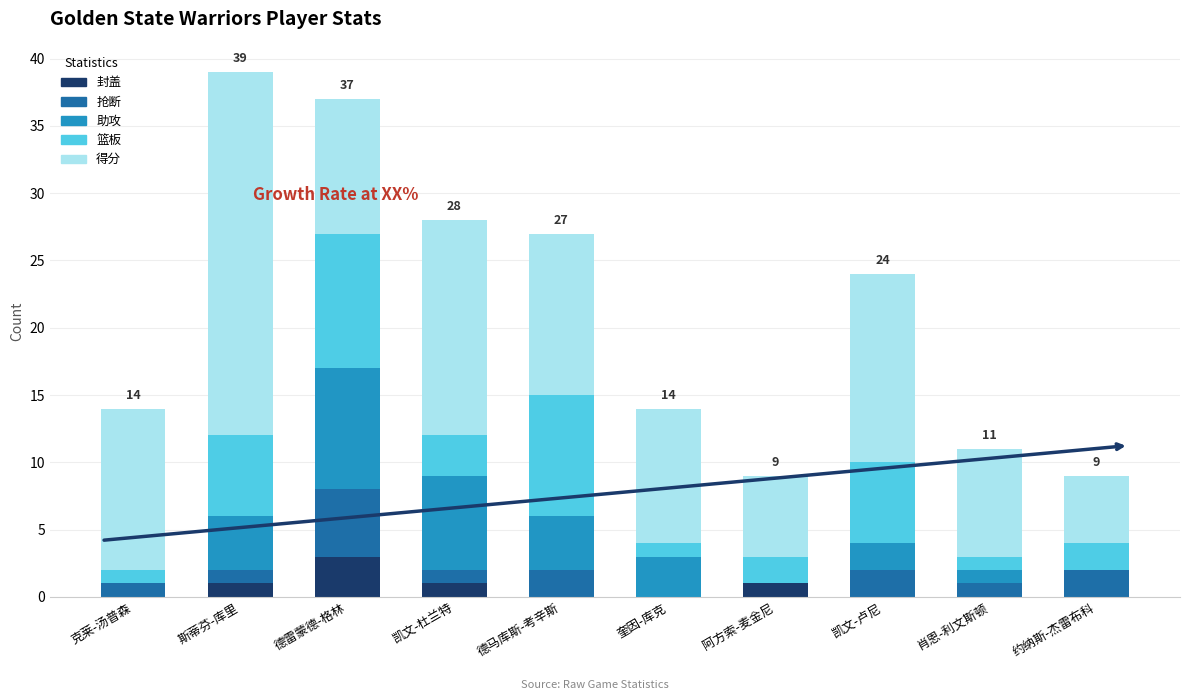

Which category has the highest value in the 封盖 series?

德雷蒙德-格林